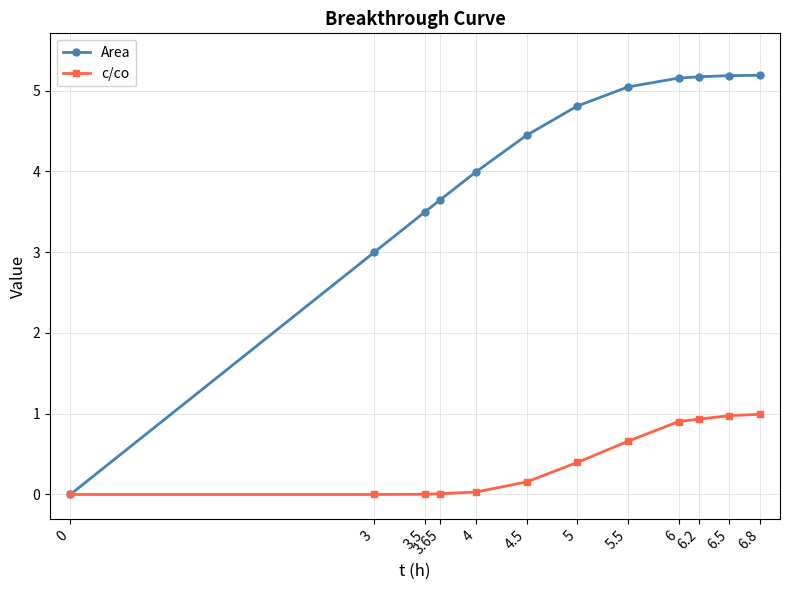

Which series has the largest total across all categories?

Area